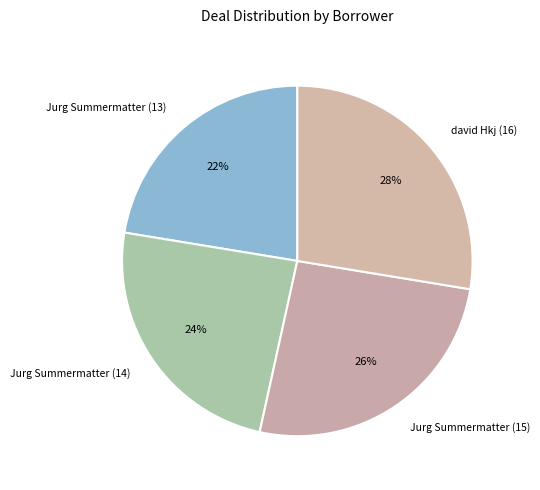

To the nearest percent, what is the difference between the Jurg Summermatter (14) and Jurg Summermatter (15) slice percentages?

2%